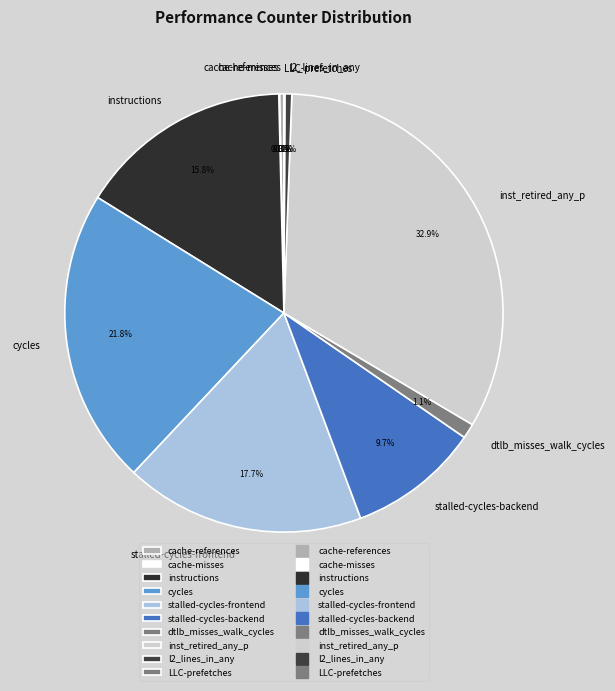

Is the sum of instructions and l2_lines_in_any greater than half?

No